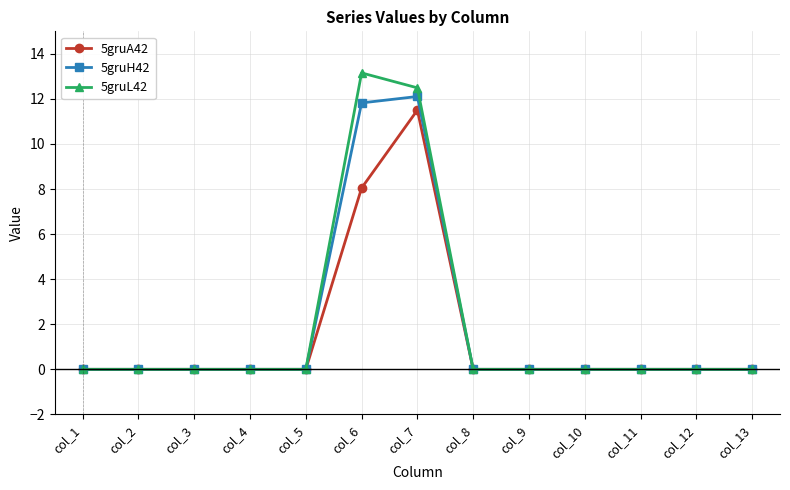

At which category does the chart reach its peak across all series?

col_6